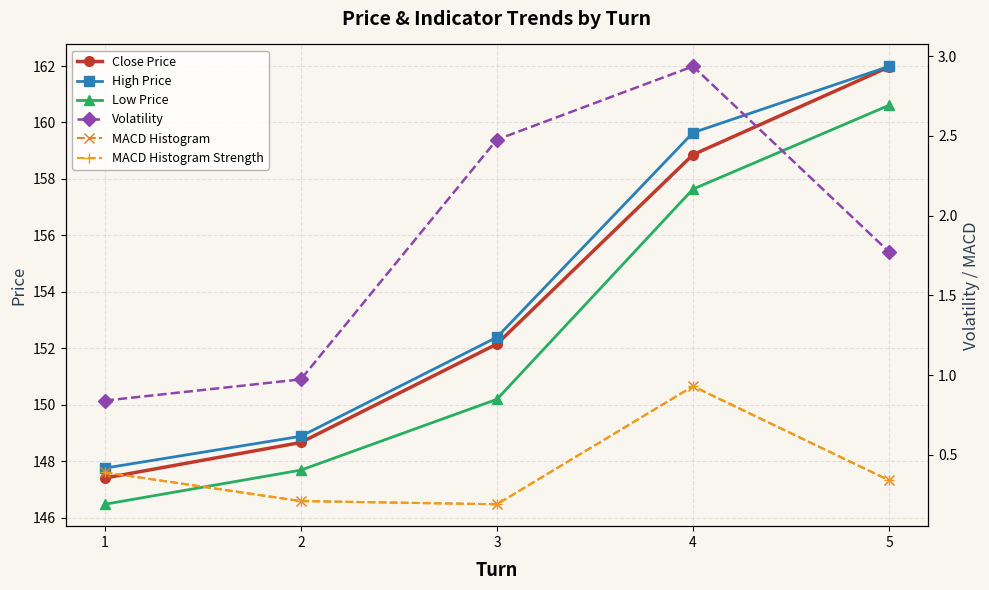

What is the minimum value shown in the chart?

0.2